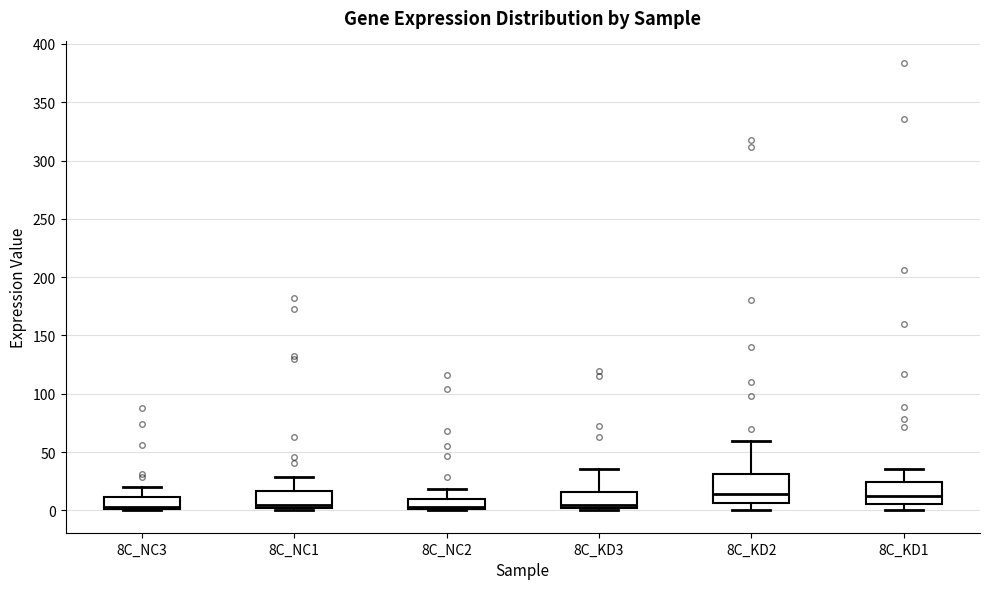

Reading left to right, read every box against the y-axis: the position of its median line, the range the box covers, and the ends of its whiskers. The values are not printed on the chart, so give them approximately, as read against the axis.

8C_NC3: median 5, box 0 to 10, whiskers 0 to 20
8C_NC1: median 5, box 0 to 15, whiskers 0 (just below the box's lower edge) to 30
8C_NC2: median 5, box 0 to 10, whiskers 0 to 20
8C_KD3: median 5, box 0 to 15, whiskers 0 (just below the box's lower edge) to 35
8C_KD2: median 15, box 5 to 30, whiskers 0 to 60
8C_KD1: median 10, box 5 to 25, whiskers 0 to 35